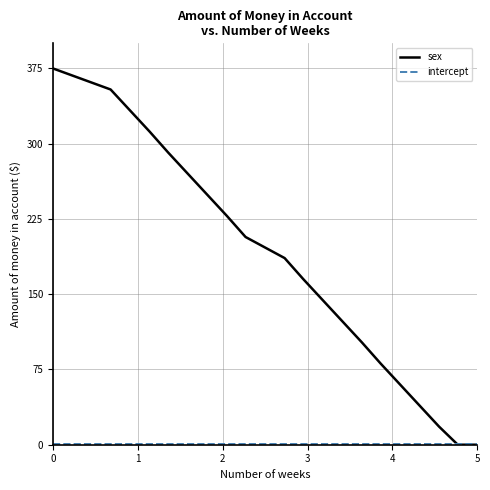

Which series has the largest range (max minus min)?

sex